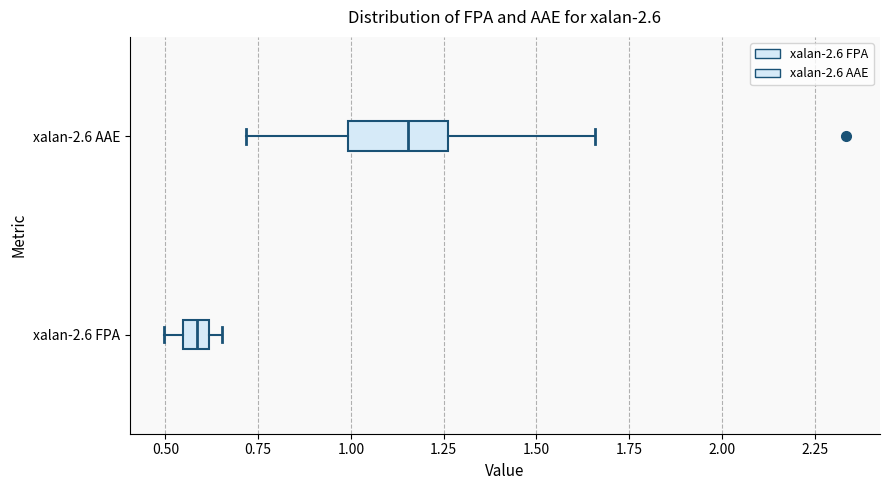

Which box is the widest, from its left edge to its right edge?

xalan-2.6 AAE